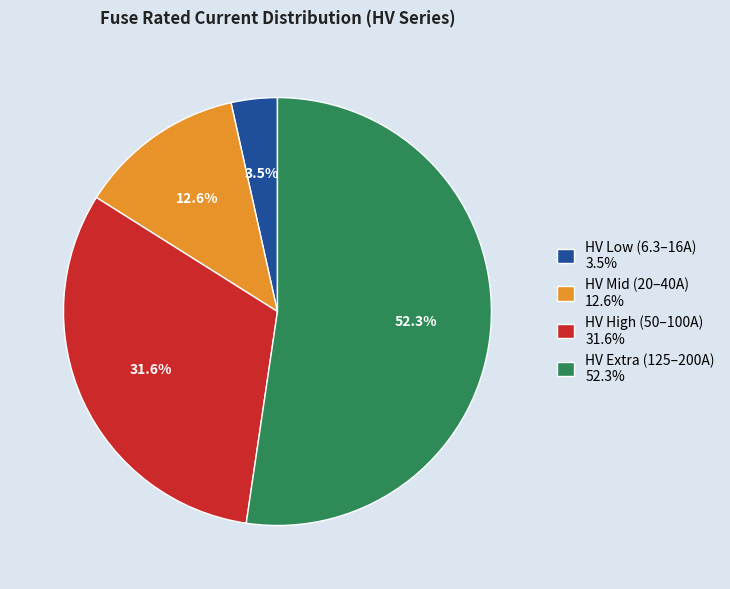

Rank the categories by value from lowest to highest.

HV Low (6.3–16A) 3.5%, HV Mid (20–40A) 12.6%, HV High (50–100A) 31.6%, HV Extra (125–200A) 52.3%